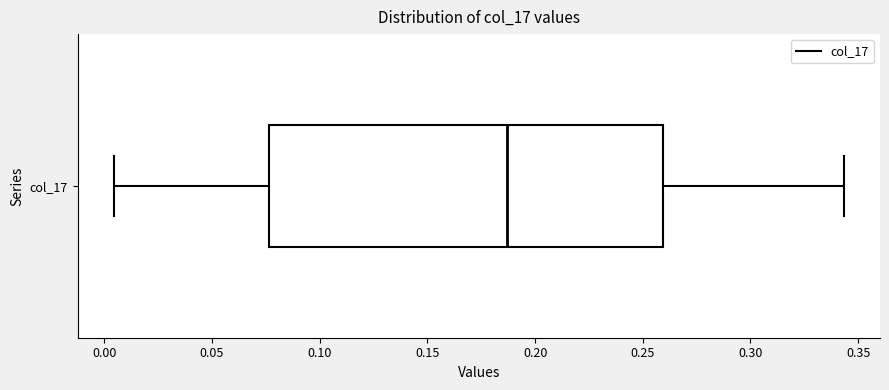

Transcribe this box plot: give where the median line is, the range the box spans, and where the two whiskers end, as read against the x-axis. The values are not printed on the chart, so give them approximately, as read against the axis.

median 0.185, box 0.075 to 0.260, whiskers 0.005 to 0.345